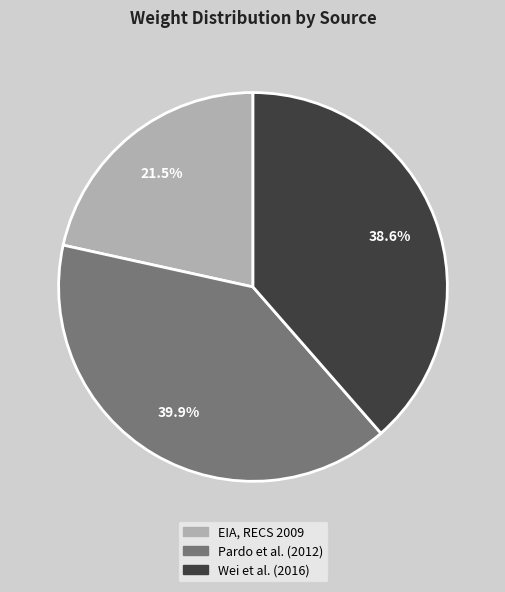

The Wei et al. (2016) slice represents 52% of the pie. True or false?

False